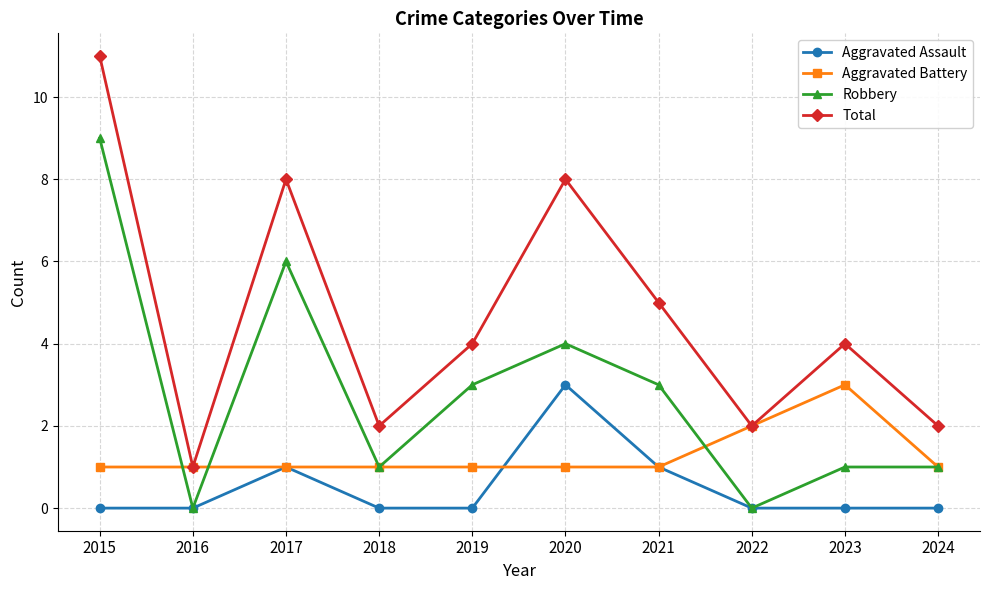

What is the minimum value for Aggravated Battery?

1